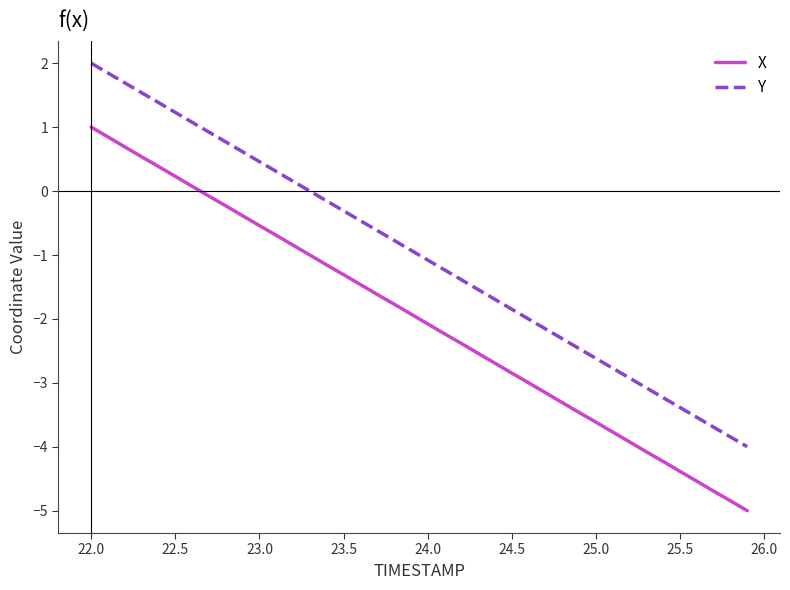

Does the chart display data point markers on the line(s)?

No